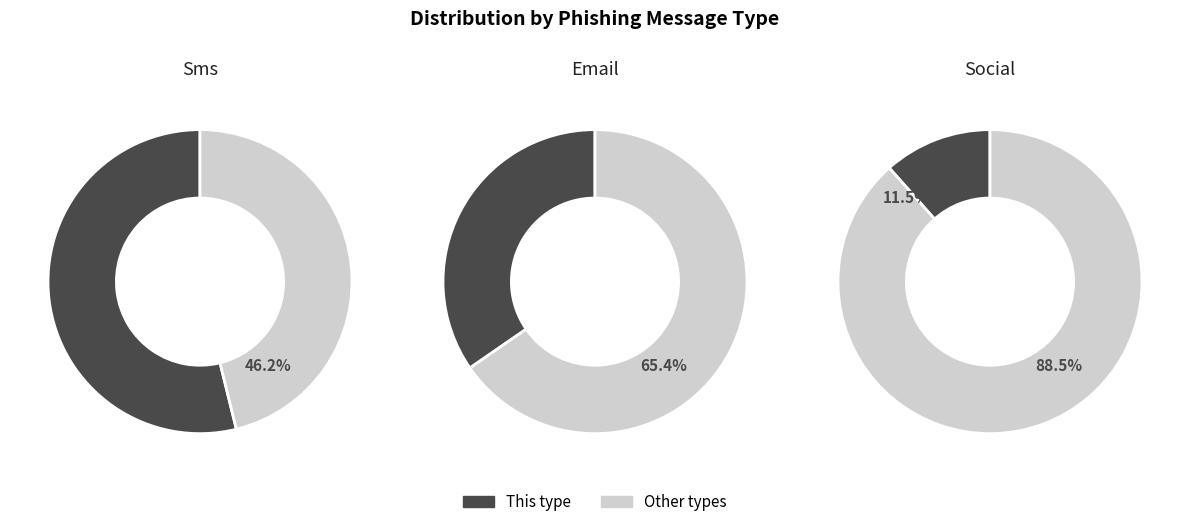

What is the largest slice in the pie chart?

sms